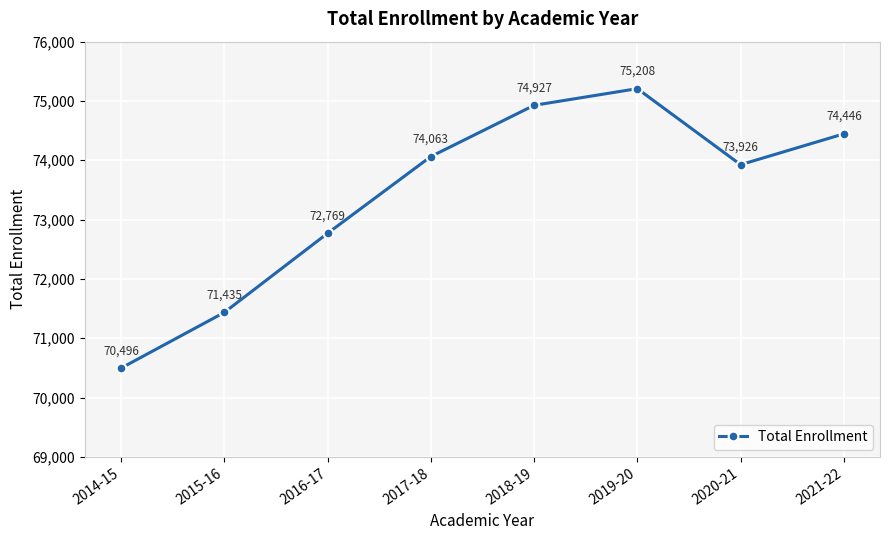

What is the change in value from 2014-15 to 2016-17?

+2273